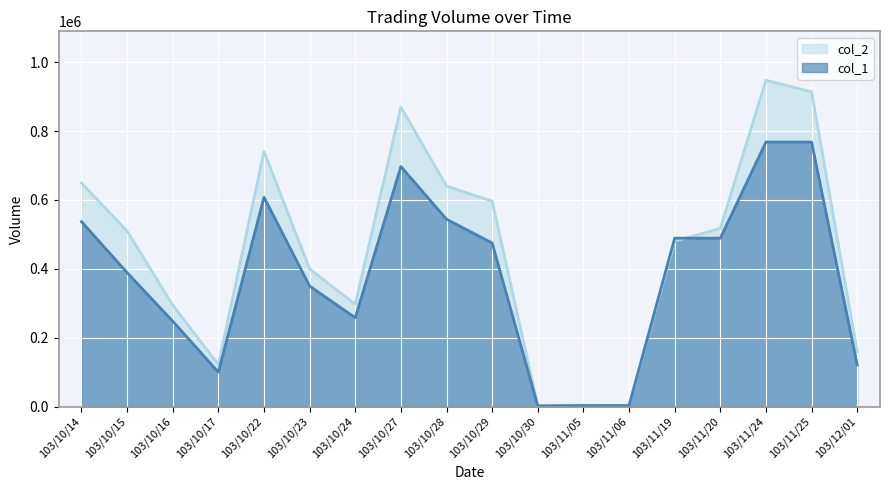

In col_1, how many points are lower than both neighbors (excluding endpoints)?

3